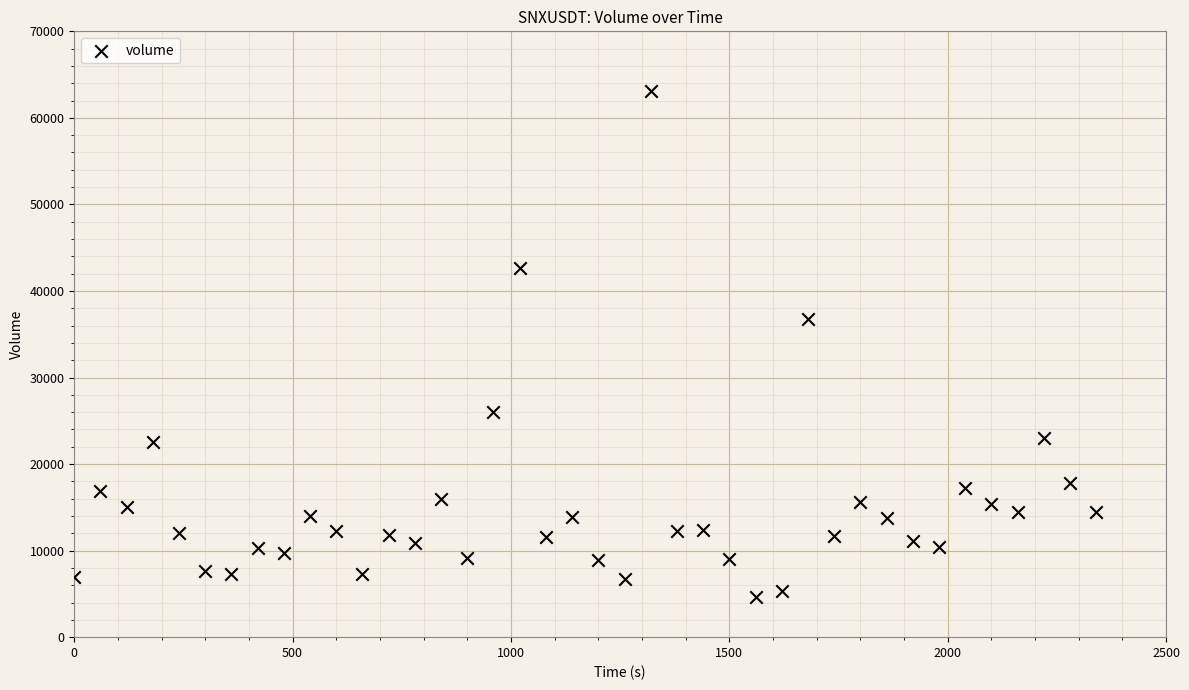

What is the range of Y values (max minus min)?

58466.5